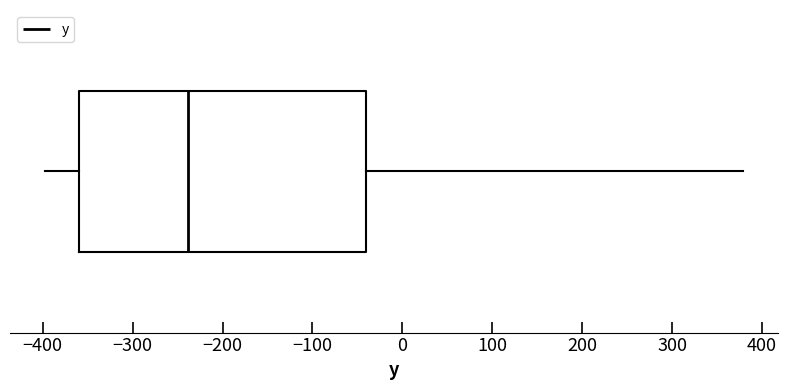

Where does the median line of the box sit on the x-axis? The values are not printed on the chart, so give them approximately, as read against the axis.

-240